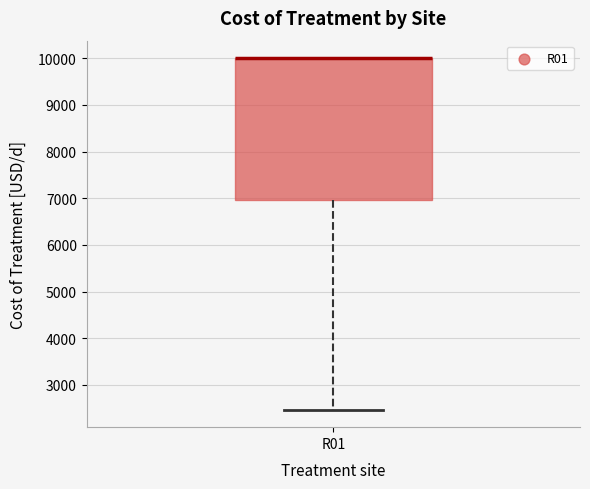

Transcribe this box plot: give where the median line is, the range the box spans, and where the two whiskers end, as read against the y-axis. The values are not printed on the chart, so give them approximately, as read against the axis.

median 10000 (drawn on the box's upper edge), box 7000 to 10000, whiskers 2500 to 10000